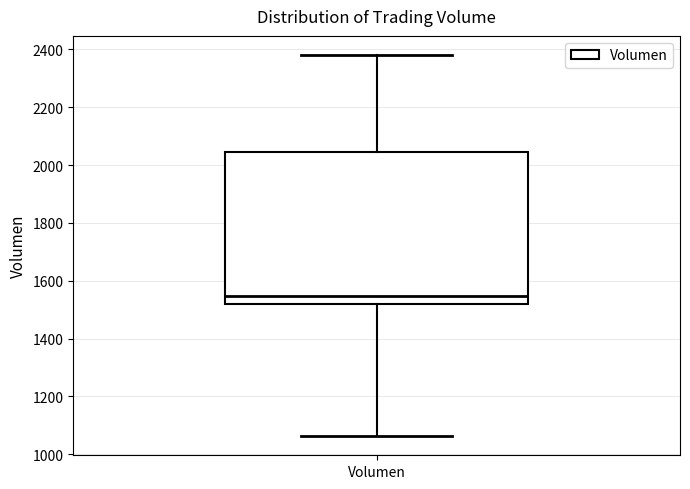

Read this box plot against the y-axis: the position of the median line, the range covered by the box, and the ends of both whiskers. The values are not printed on the chart, so give them approximately, as read against the axis.

median 1540, box 1520 to 2040, whiskers 1060 to 2380